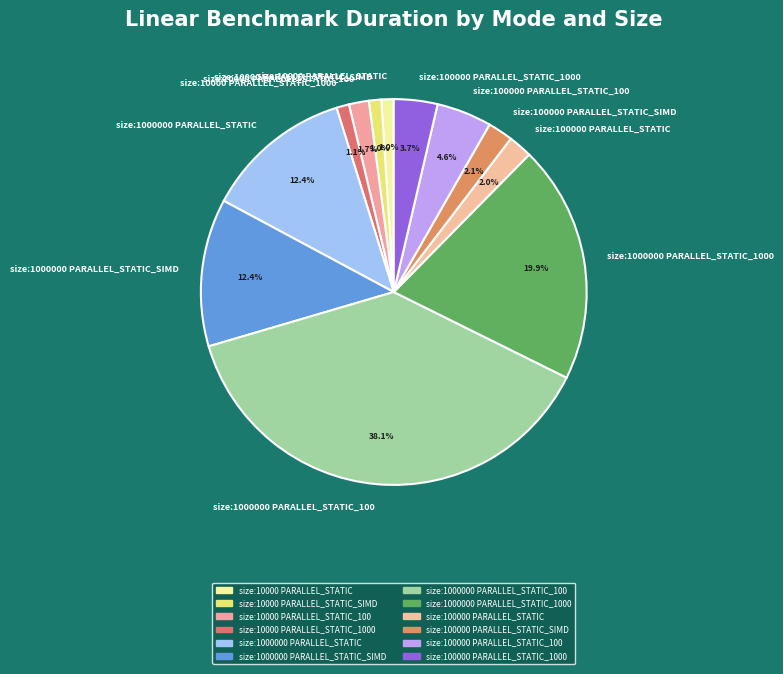

Does size:100000 PARALLEL_STATIC_100 represent more than half of the total?

No